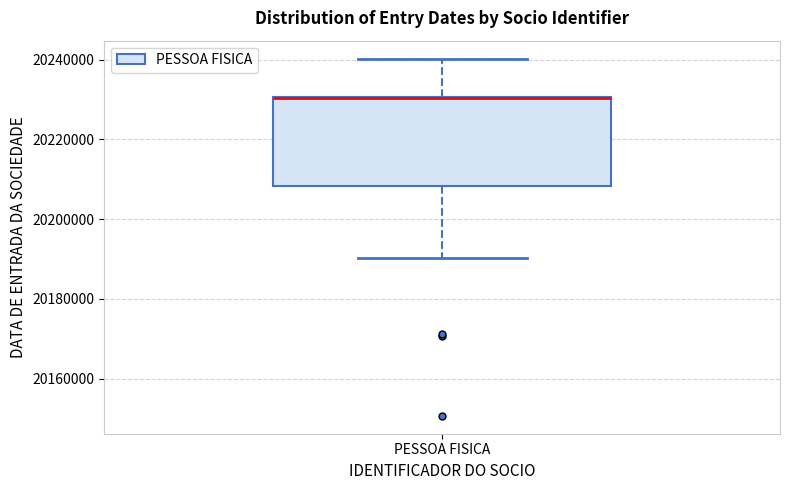

Transcribe this box plot: give where the median line is, the range the box spans, and where the two whiskers end, as read against the y-axis. The values are not printed on the chart, so give them approximately, as read against the axis.

median 20230000 (drawn on the box's upper edge), box 20208000 to 20230000, whiskers 20190000 to 20240000